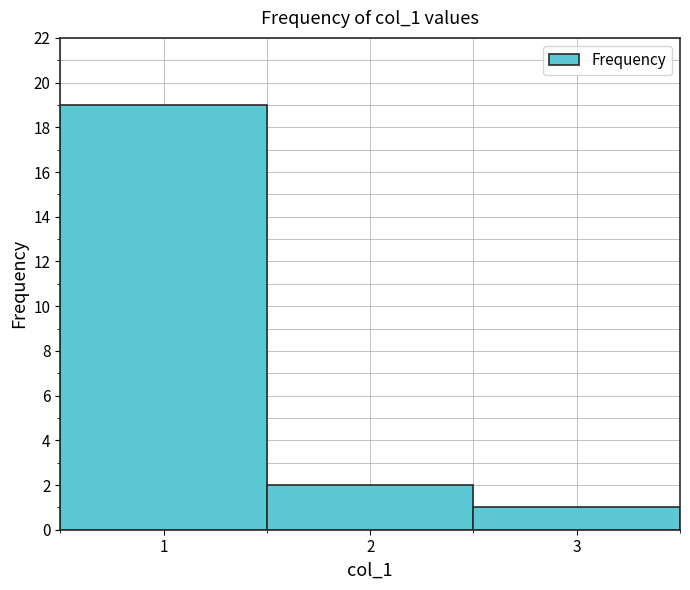

Reading left to right, what are all the values shown in this chart?

1=19	2=2	3=1